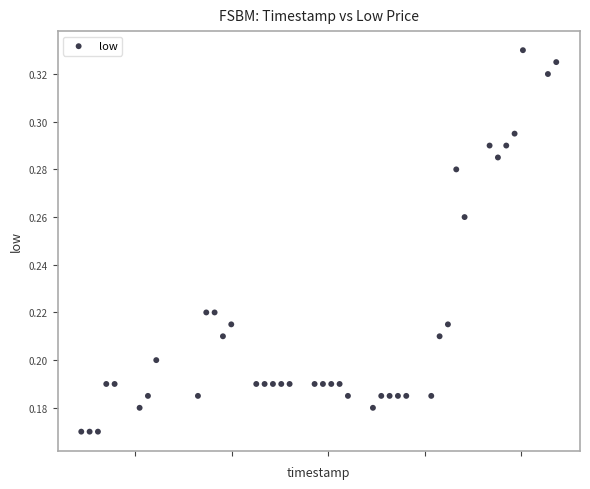

What is the range of X values (max minus min)?

4924800.0